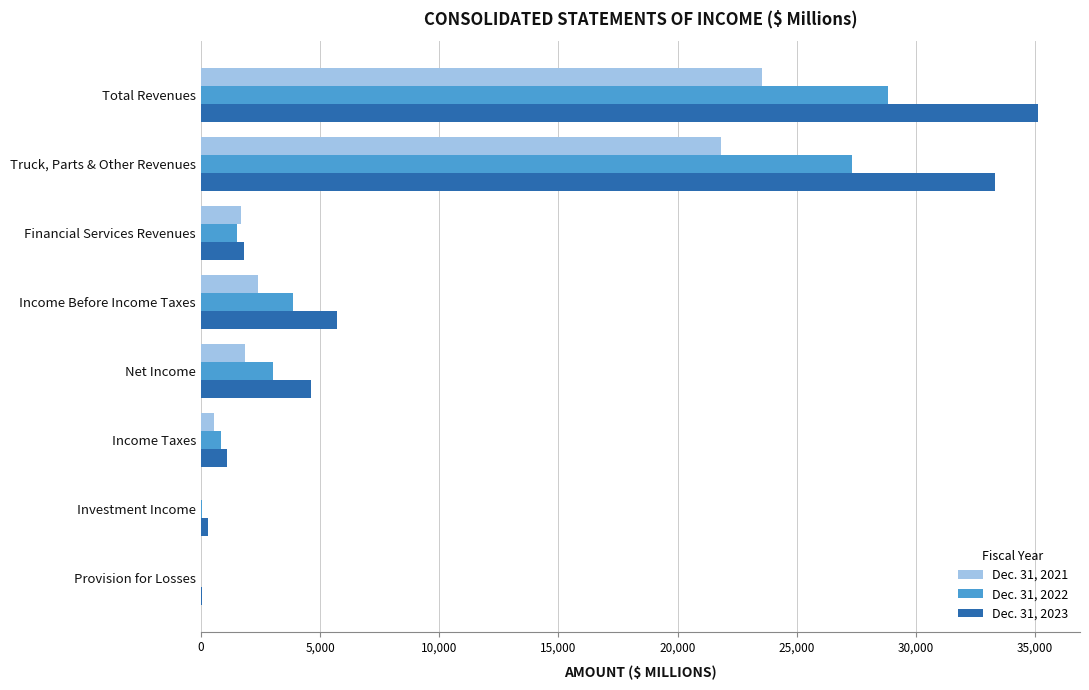

Which label corresponds to the largest value in the chart?

Total Revenues